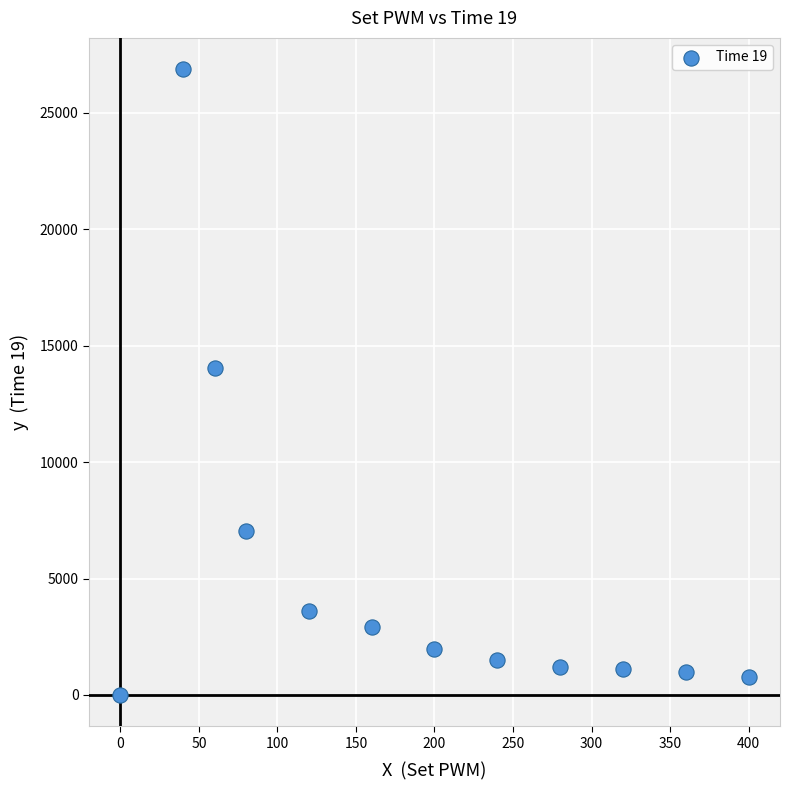

What Y value in the scatter plot is closest to 13437?

14062